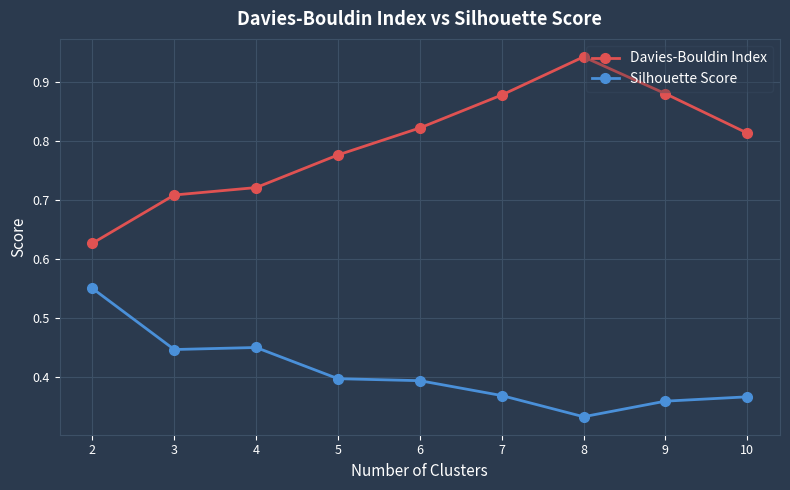

List the series in order of their overall mean, lowest first.

Silhouette Score, Davies-Bouldin Index